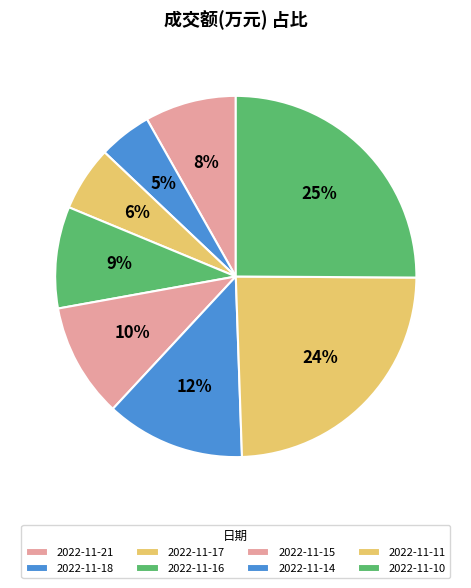

Is there a majority slice in this chart?

No